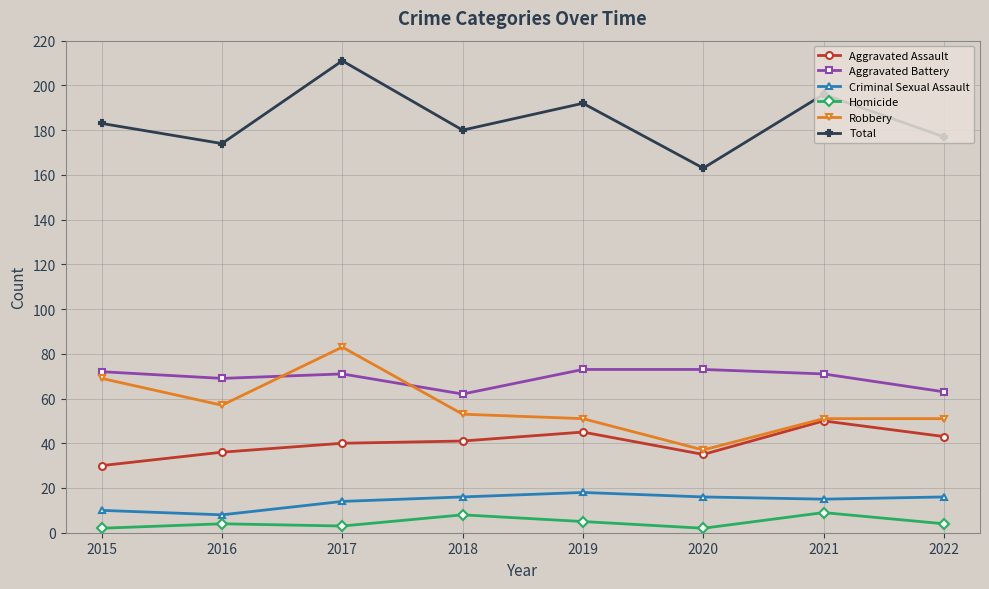

What are all the series names shown in the legend?

Aggravated Assault, Aggravated Battery, Criminal Sexual Assault, Homicide, Robbery, Total